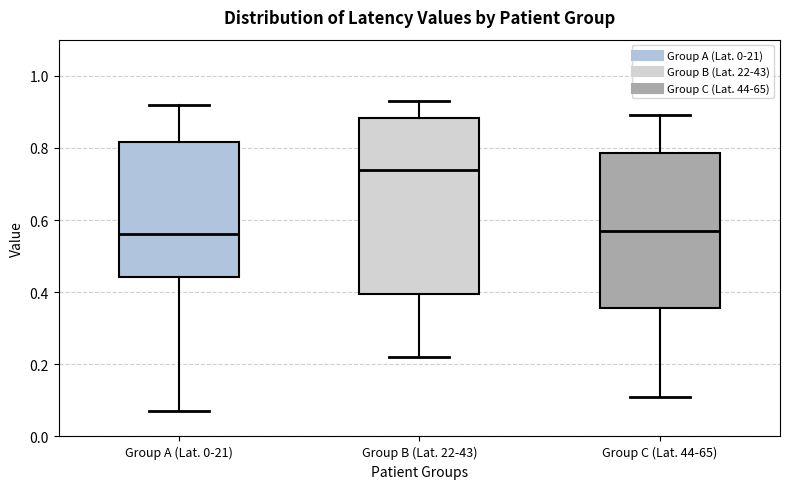

Reading left to right, read every box against the y-axis: the position of its median line, the range the box covers, and the ends of its whiskers. The values are not printed on the chart, so give them approximately, as read against the axis.

Group A (Lat. 0-21): median 0.56, box 0.44 to 0.82, whiskers 0.08 to 0.92
Group B (Lat. 22-43): median 0.74, box 0.40 to 0.88, whiskers 0.22 to 0.94
Group C (Lat. 44-65): median 0.58, box 0.36 to 0.78, whiskers 0.12 to 0.90